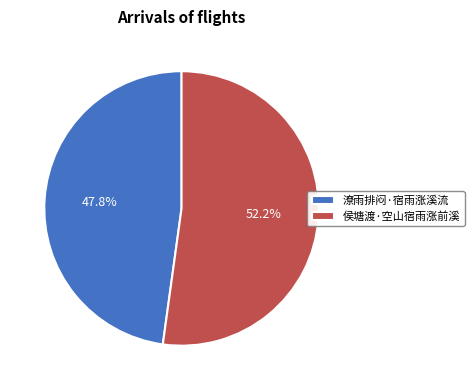

To the nearest percent, what is the difference between the 侯塘渡·空山宿雨涨前溪 and 潦雨排闷·宿雨涨溪流 slice percentages?

4%